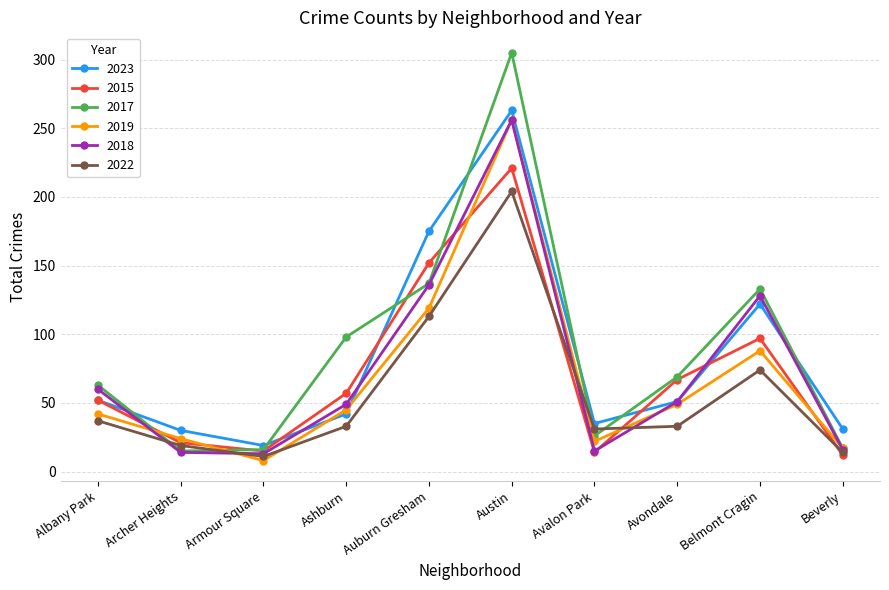

At Ashburn, list the series in order from smallest to largest.

2022, 2023, 2019, 2018, 2015, 2017